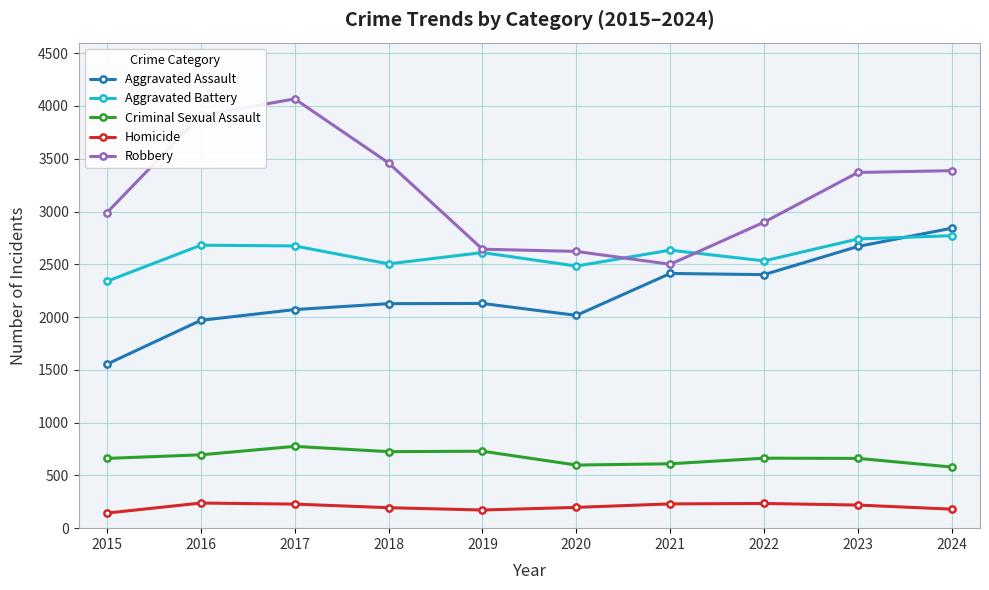

What is the sum of all Robbery values?

31849